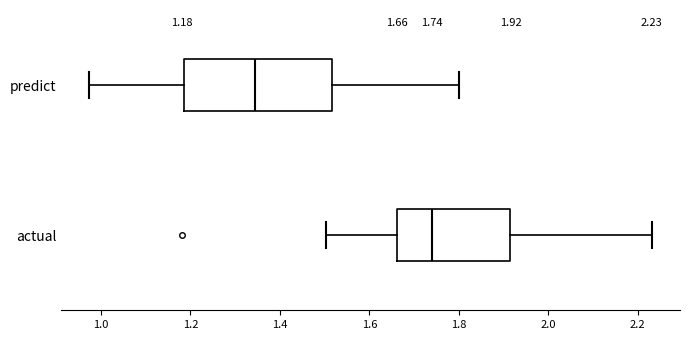

Which box has the furthest to the right median line?

actual